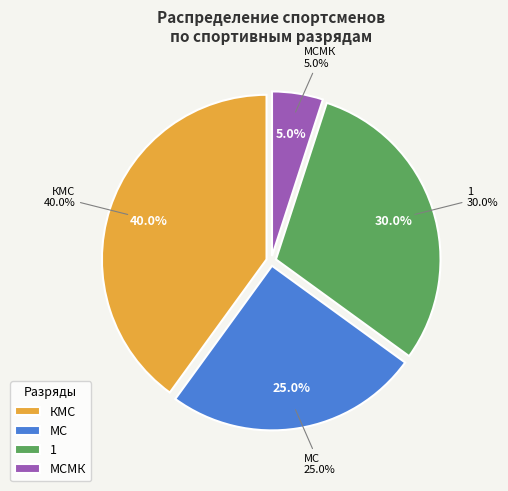

Is there any slice that represents more than half of the pie?

No